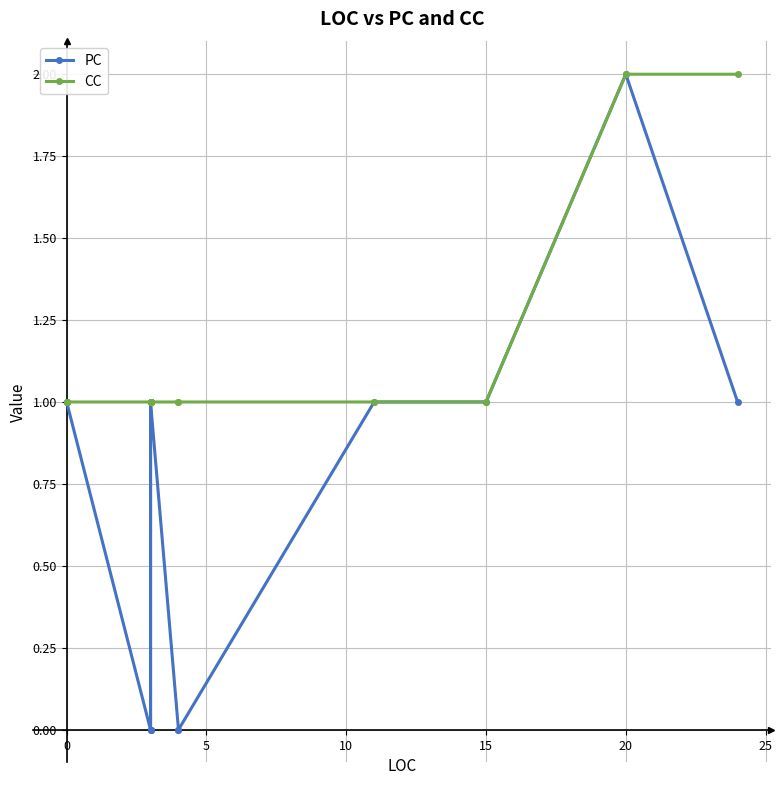

Rank the series by their maximum value, from highest to lowest.

PC, CC